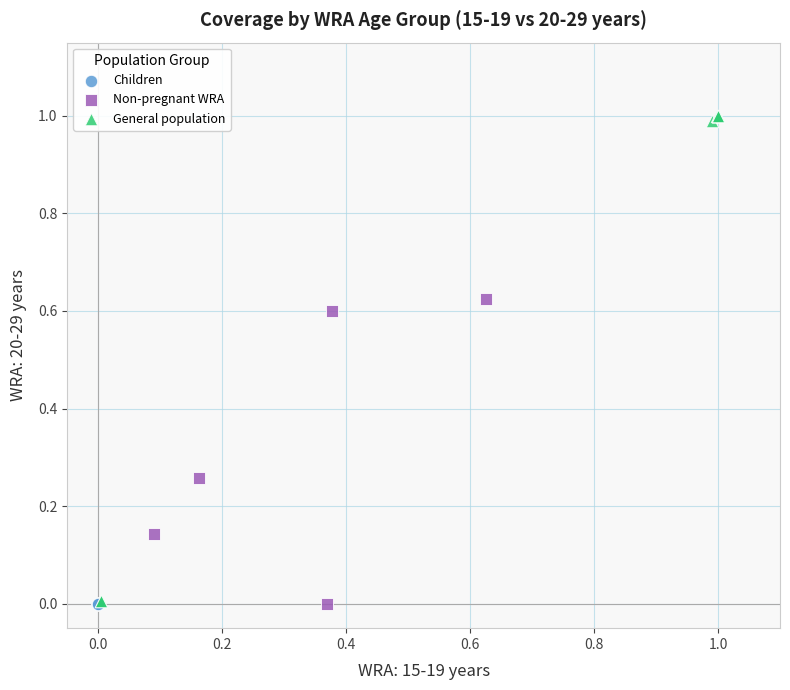

Which series reaches the maximum Y coordinate?

General population